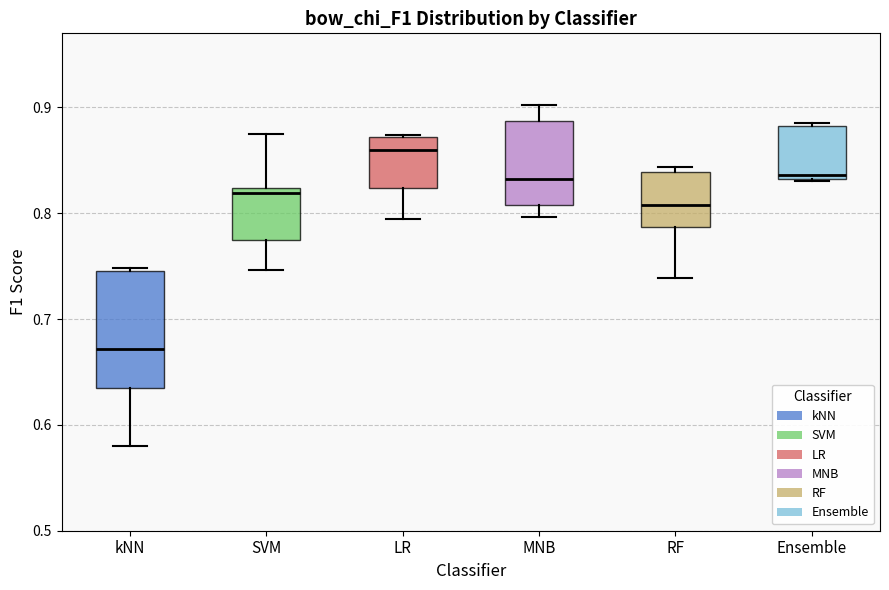

Reading left to right, transcribe this box plot: for each box, give where its median line is, the range the box spans, and where its two whiskers end, as read against the y-axis. The values are not printed on the chart, so give them approximately, as read against the axis.

kNN: median 0.67, box 0.63 to 0.75, whiskers 0.58 to 0.75
SVM: median 0.82 (just below the box's upper edge), box 0.77 to 0.82, whiskers 0.75 to 0.88
LR: median 0.86, box 0.82 to 0.87, whiskers 0.79 to 0.87
MNB: median 0.83, box 0.81 to 0.89, whiskers 0.80 to 0.90
RF: median 0.81, box 0.79 to 0.84, whiskers 0.74 to 0.84 (just above the box's upper edge)
Ensemble: median 0.84, box 0.83 to 0.88, whiskers 0.83 to 0.89